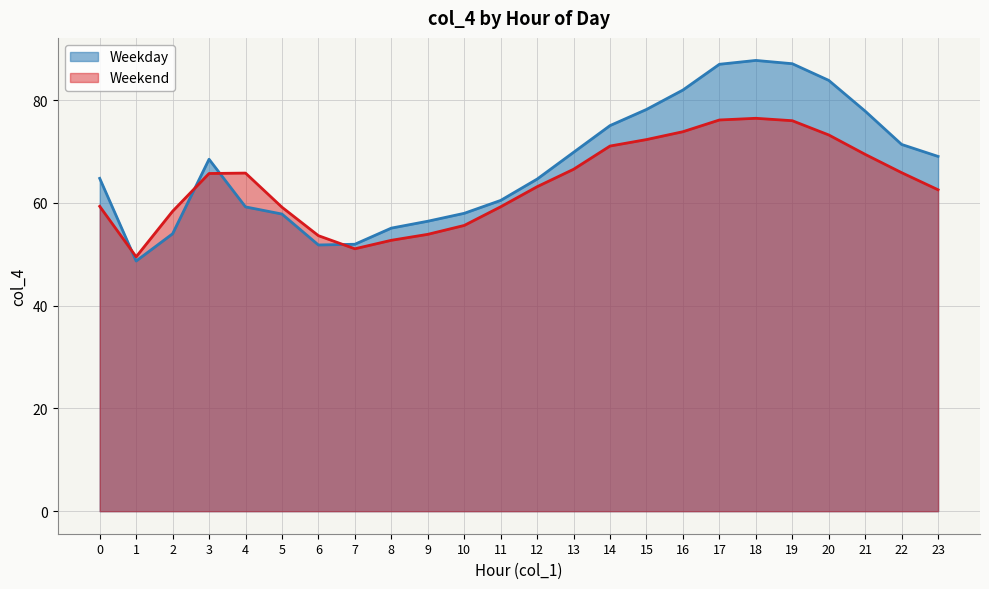

Reading left to right, what are all the values shown in this chart?

Weekday: 0=64.8	1=48.7	2=54.0	3=68.5	4=59.2	5=57.8	6=51.8	7=51.9	8=55.1	9=56.4	10=58.0	11=60.5	12=64.6	13=69.8	14=75.0	15=78.2	16=82.0	17=87.0	18=87.7	19=87.1	20=83.8	21=77.8	22=71.4	23=69.0
Weekend: 0=59.3	1=49.5	2=58.4	3=65.7	4=65.8	5=59.1	6=53.6	7=51.1	8=52.7	9=53.9	10=55.6	11=59.2	12=63.1	13=66.5	14=71.0	15=72.3	16=73.8	17=76.1	18=76.5	19=76.0	20=73.2	21=69.4	22=65.9	23=62.5